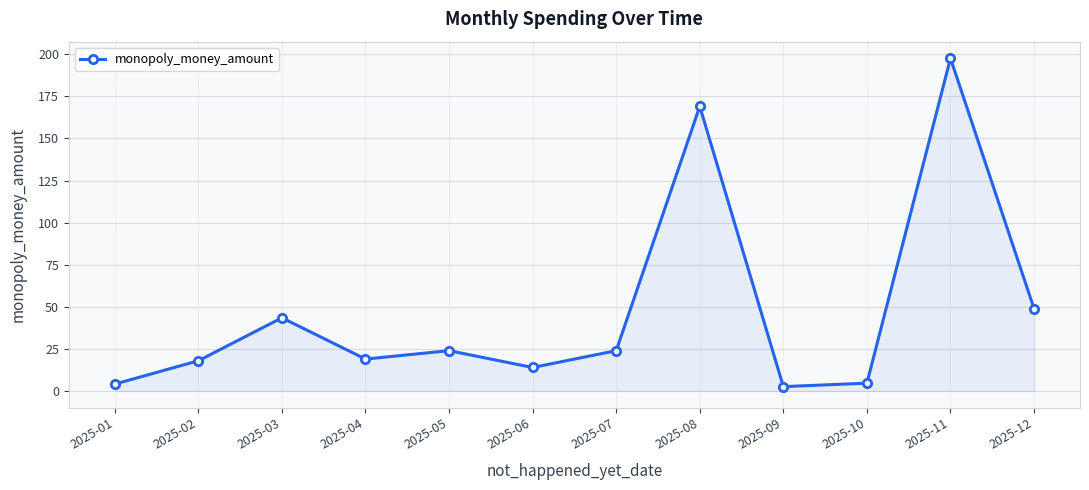

At which category does the data reach its first local valley?

2025-04